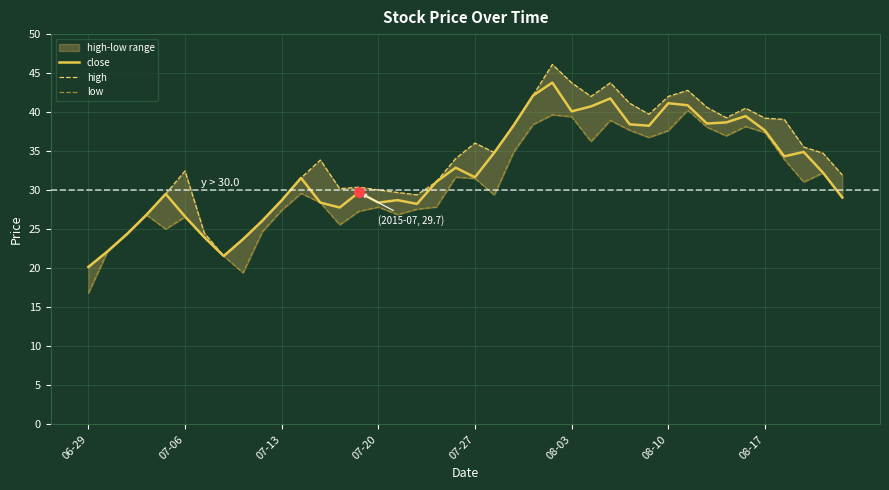

Which series has the widest spread of values?

high